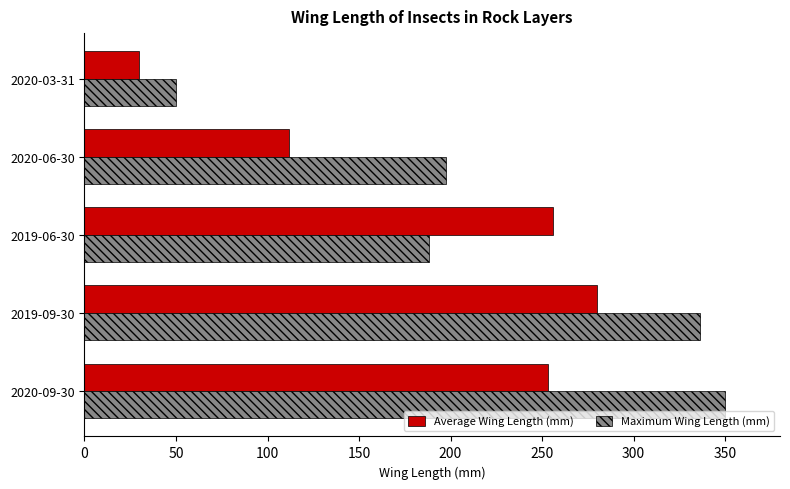

List the series in order of their peak value, lowest first.

Average Wing Length (mm), Maximum Wing Length (mm)